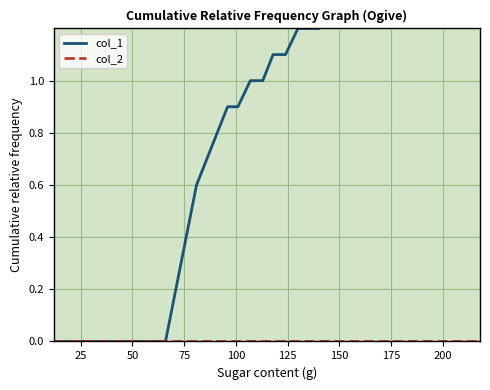

How many values in the col_1 series exceed 1?

20